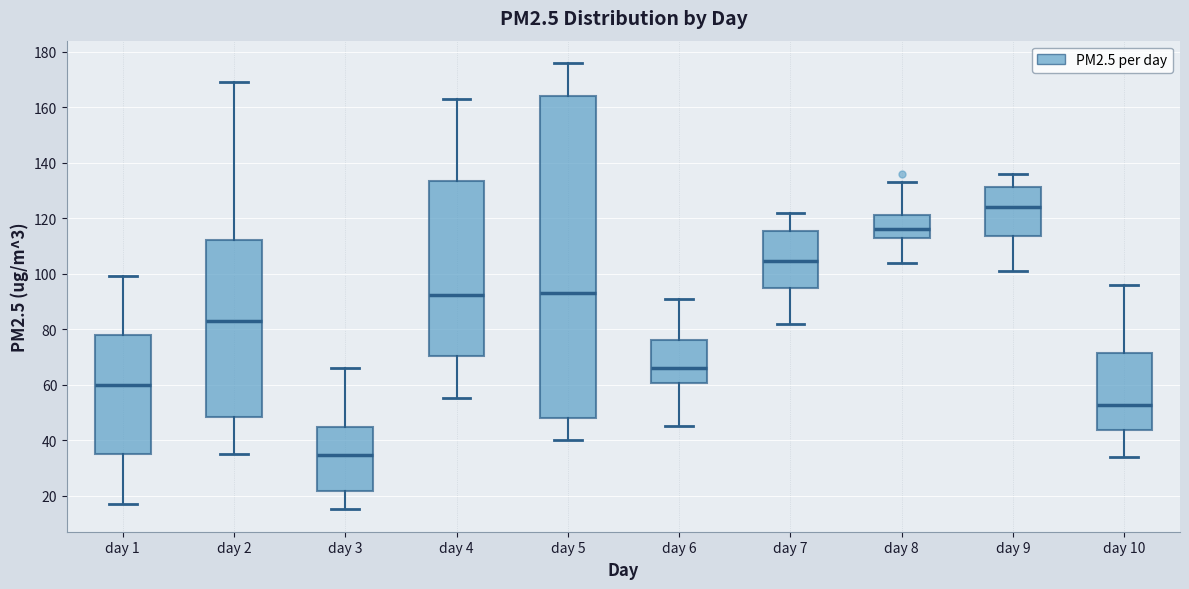

Reading left to right, read every box against the y-axis: the position of its median line, the range the box covers, and the ends of its whiskers. The values are not printed on the chart, so give them approximately, as read against the axis.

day 1: median 60, box 36 to 78, whiskers 18 to 100
day 2: median 84, box 48 to 112, whiskers 36 to 170
day 3: median 34, box 22 to 44, whiskers 16 to 66
day 4: median 92, box 70 to 134, whiskers 56 to 164
day 5: median 94, box 48 to 164, whiskers 40 to 176
day 6: median 66, box 60 to 76, whiskers 46 to 92
day 7: median 104, box 96 to 116, whiskers 82 to 122
day 8: median 116, box 114 to 122, whiskers 104 to 134
day 9: median 124, box 114 to 132, whiskers 102 to 136
day 10: median 52, box 44 to 72, whiskers 34 to 96